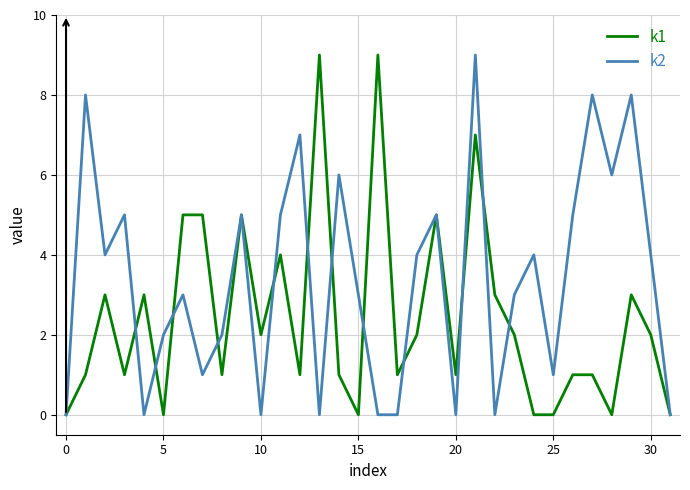

What is the maximum value shown in the chart?

9